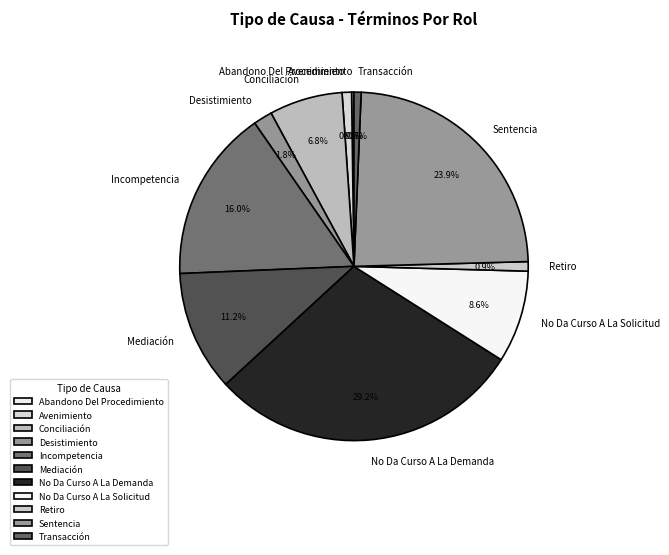

Which has a higher value, Conciliación or Mediación?

Mediación